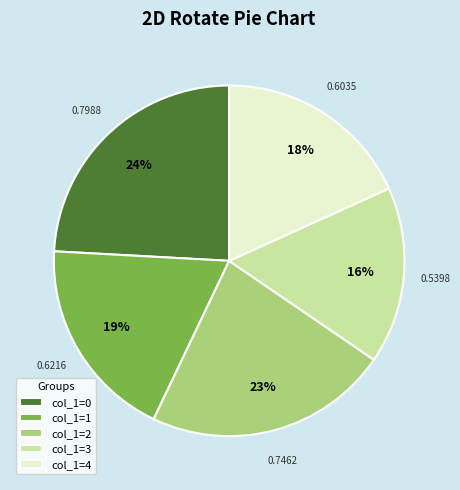

Between col_1=2 and col_1=3, which is larger?

col_1=2